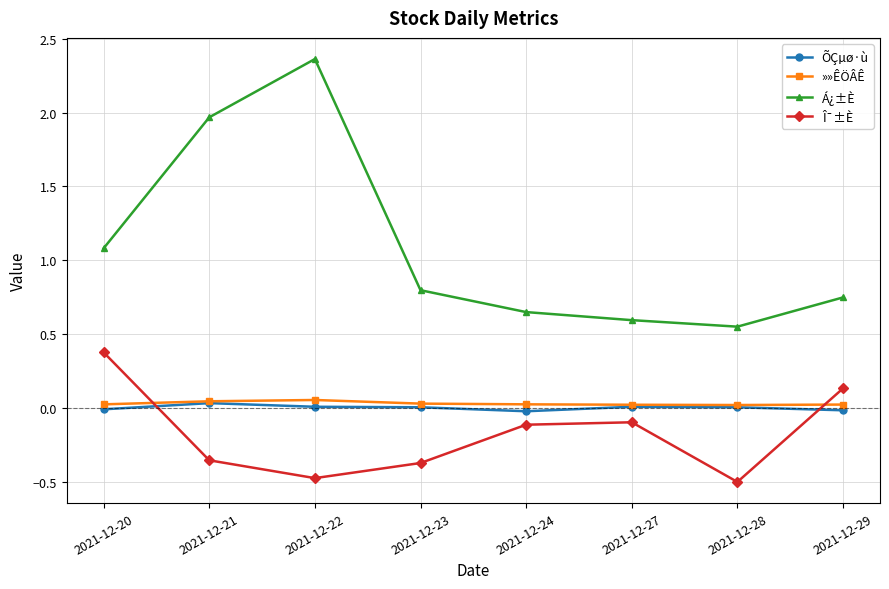

True or false: Î¯±È has a value of 0.1 at 2021-12-29.

True